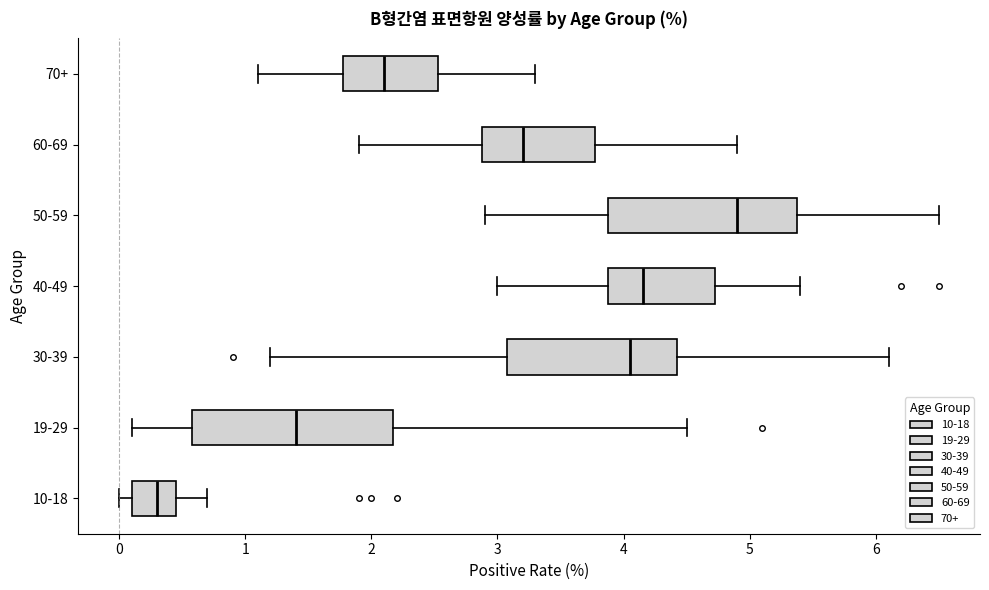

Which box's median line is the furthest to the right?

50-59